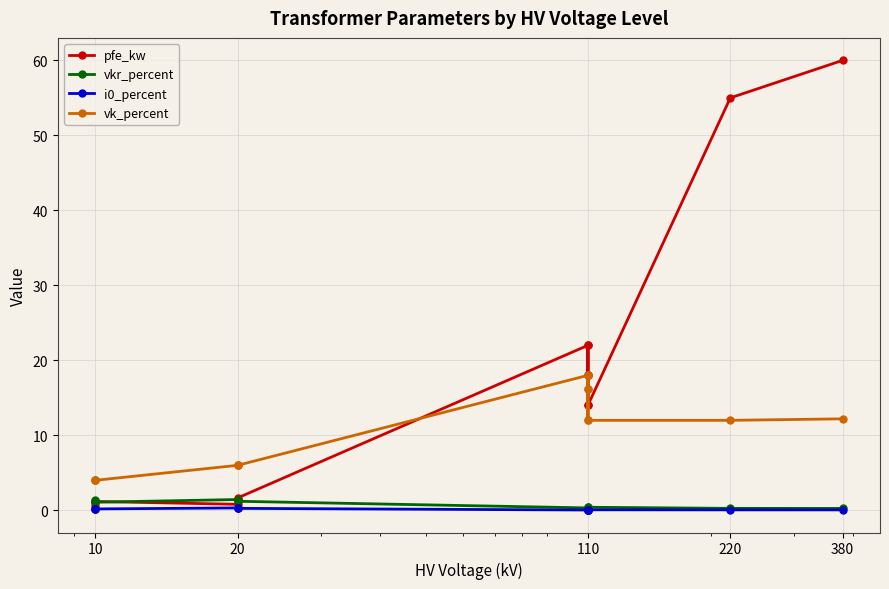

Count the number of categories in the chart.

14